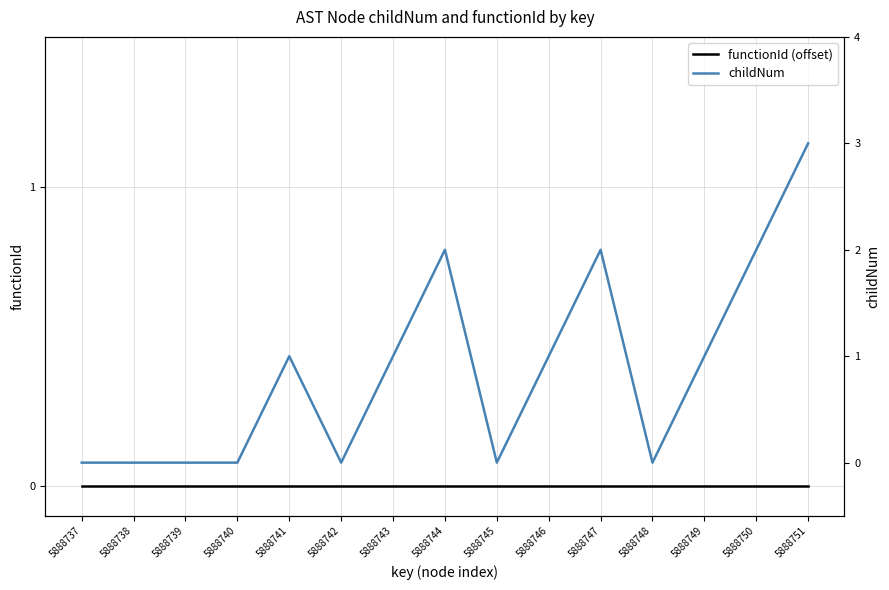

Does the chart have visible grid lines?

Yes